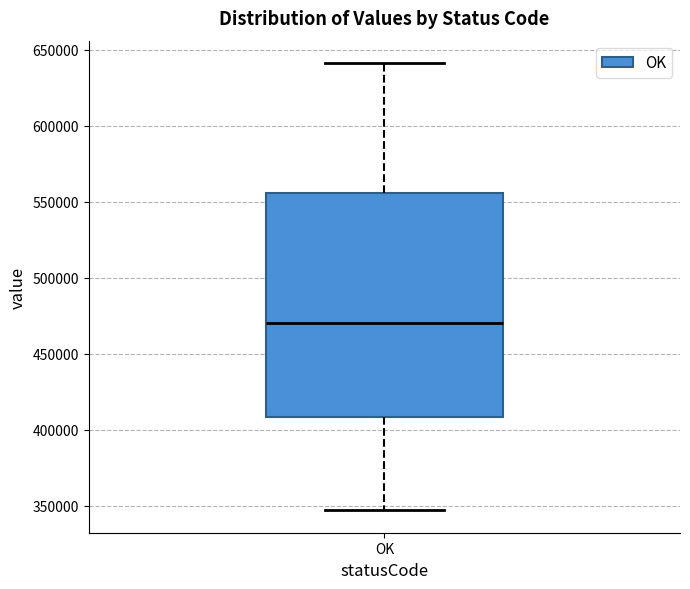

Read this box plot against the y-axis: the position of the median line, the range covered by the box, and the ends of both whiskers. The values are not printed on the chart, so give them approximately, as read against the axis.

median 470000, box 410000 to 555000, whiskers 345000 to 640000